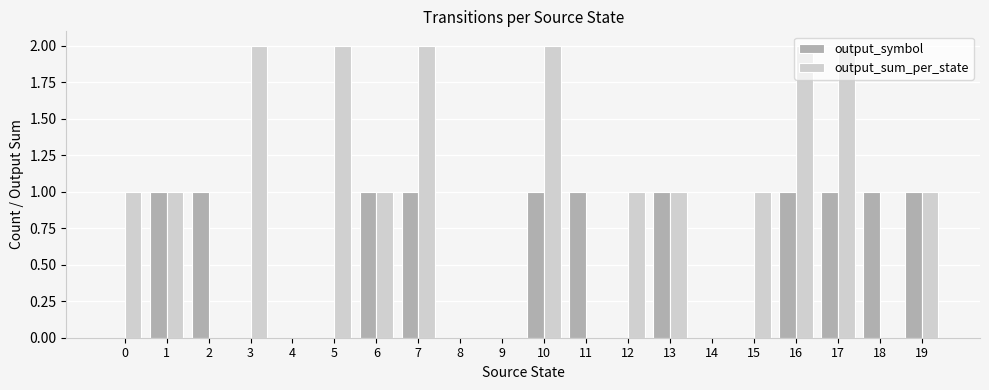

The output_sum_per_state series shows 1 at 10. True or false?

False